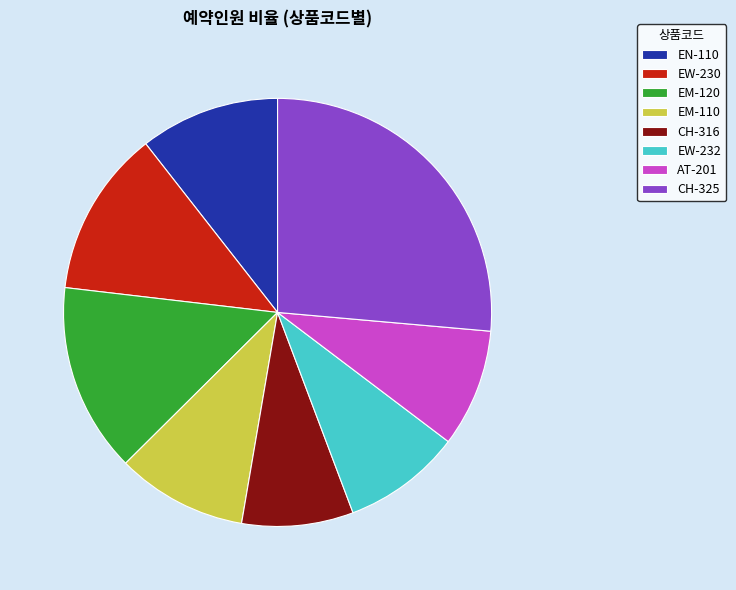

True or false: CH-325 accounts for 18% of the total.

False